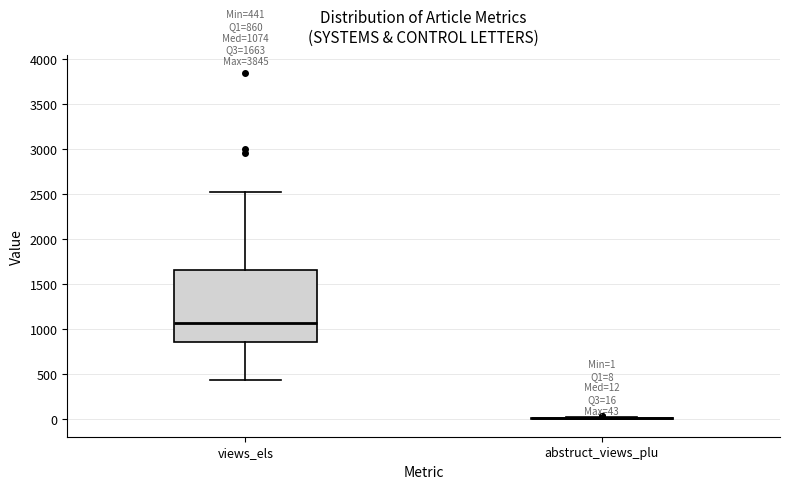

Which box is the tallest, from its lower edge to its upper edge?

views_els